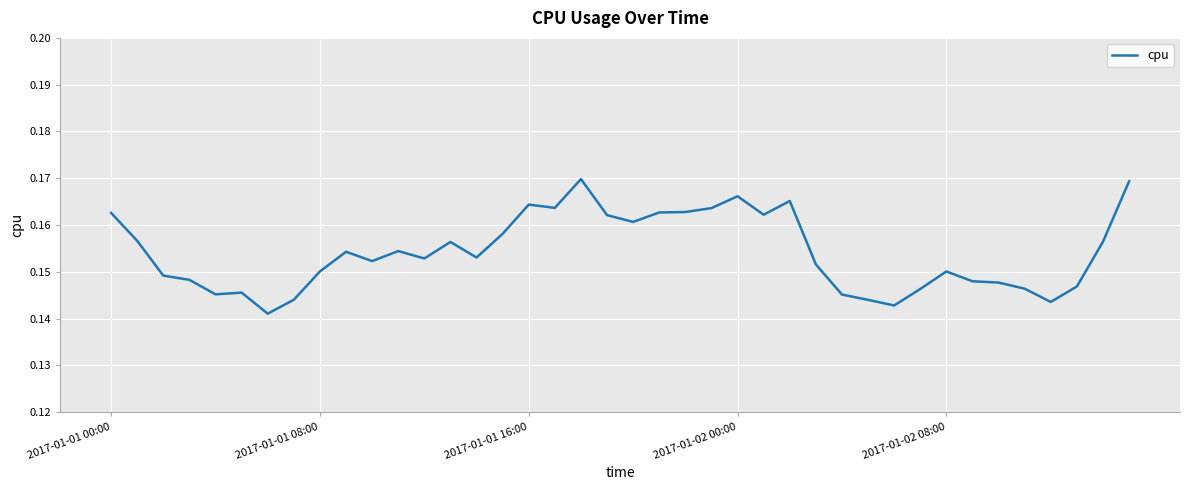

Does the chart have visible grid lines?

Yes